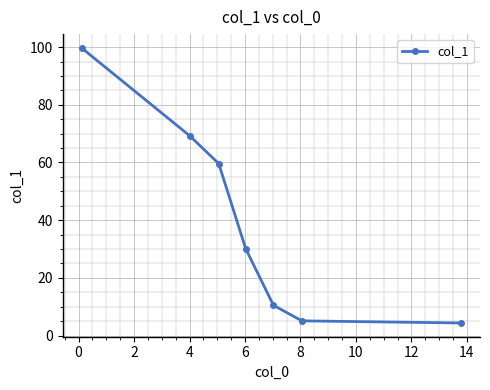

What is the sum of all values?

278.7